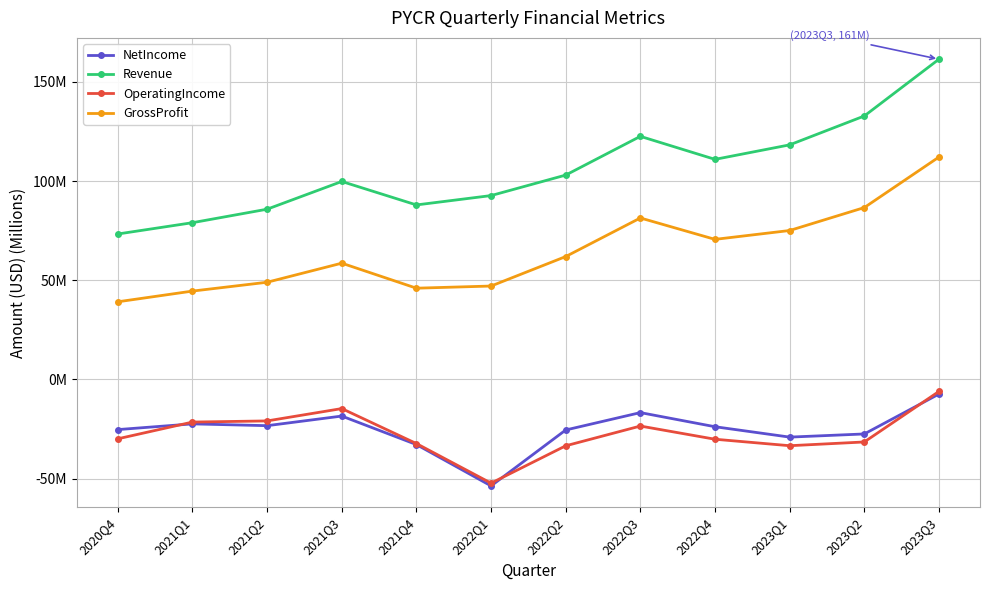

What is the difference between the second highest and second lowest values in the OperatingIncome series?

18.8